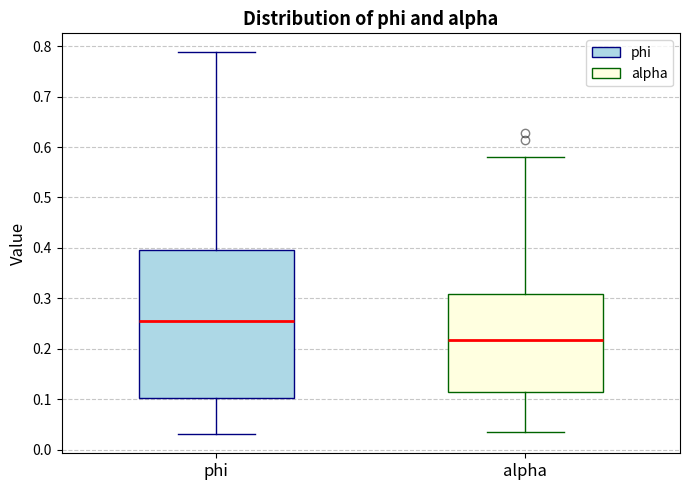

Reading left to right, transcribe this box plot: for each box, give where its median line is, the range the box spans, and where its two whiskers end, as read against the y-axis. The values are not printed on the chart, so give them approximately, as read against the axis.

phi: median 0.25, box 0.10 to 0.40, whiskers 0.03 to 0.79
alpha: median 0.22, box 0.11 to 0.31, whiskers 0.04 to 0.58